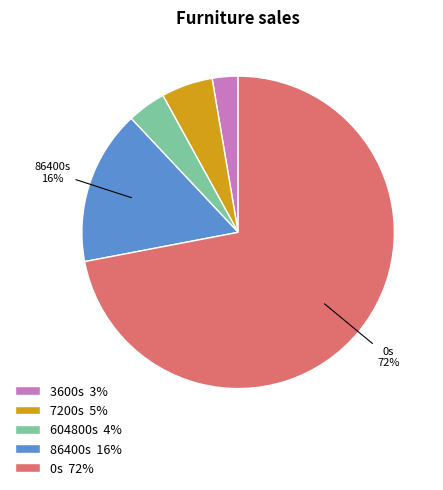

Is there any slice that represents more than half of the pie?

Yes